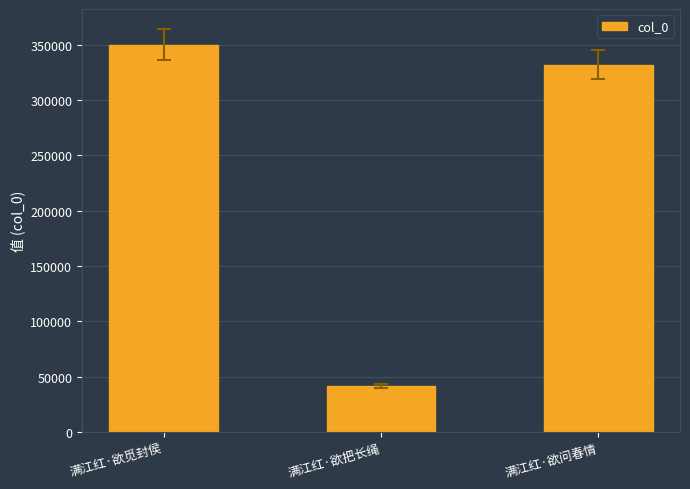

True or false: the data shows 62327 at 满江红·欲把长绳.

False